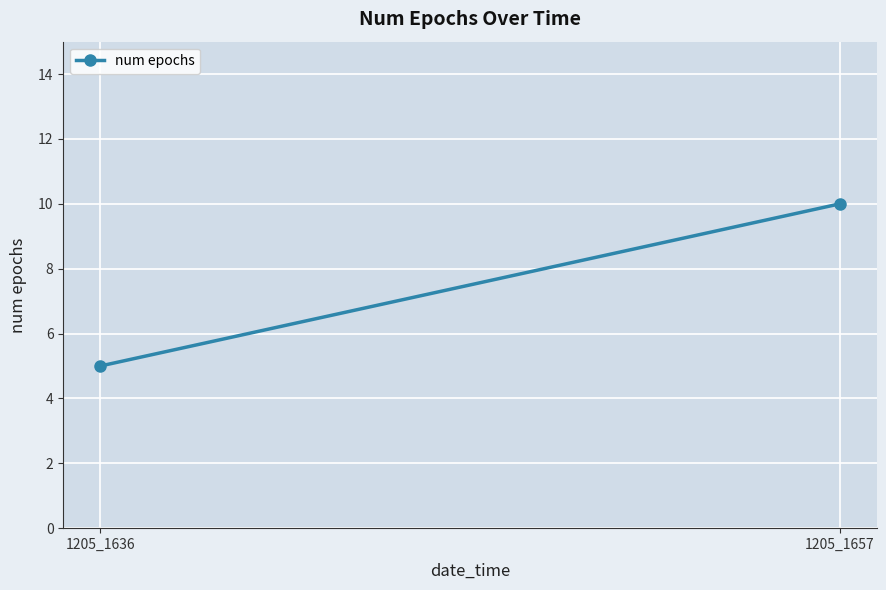

True or false: the data shows 2 at 1205_1636.

False